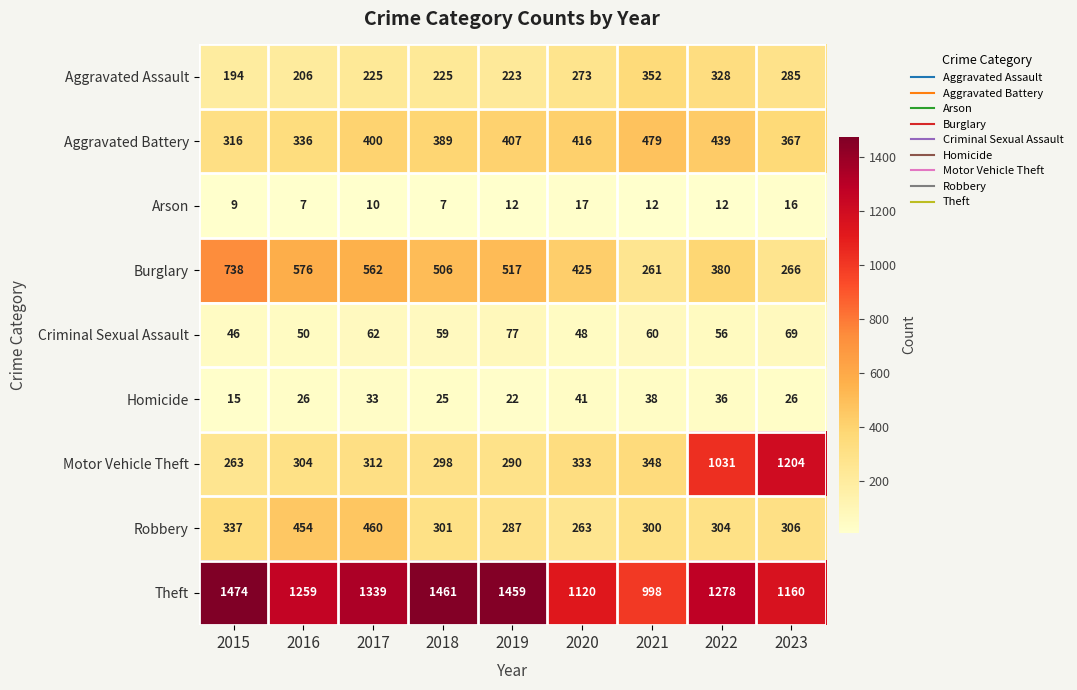

Which series has the widest spread of values?

Motor Vehicle Theft